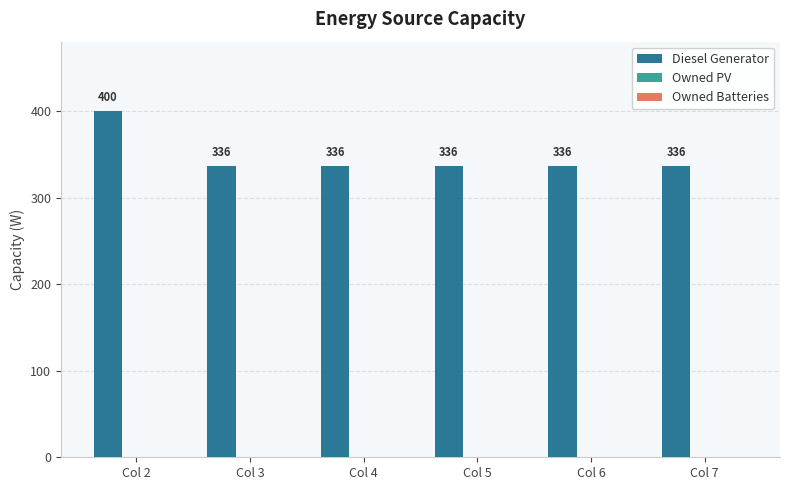

Between Col 5 and Col 2, which is larger?

Col 2